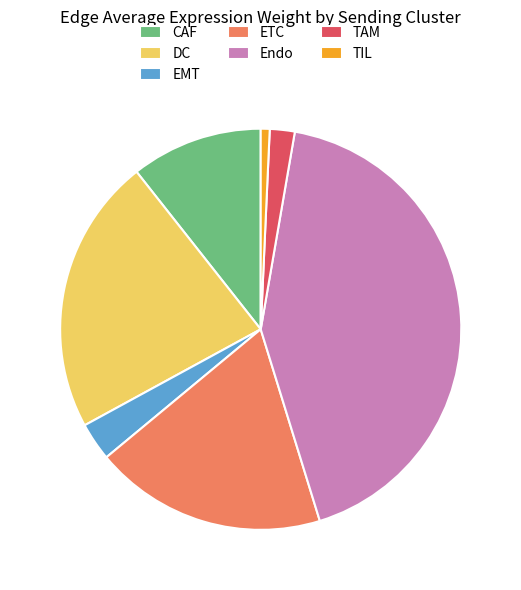

Which slice is the smallest?

TIL